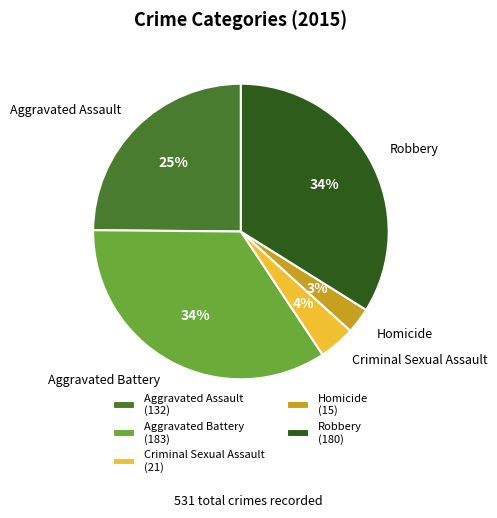

To the nearest percent, what portion does Robbery represent?

34%